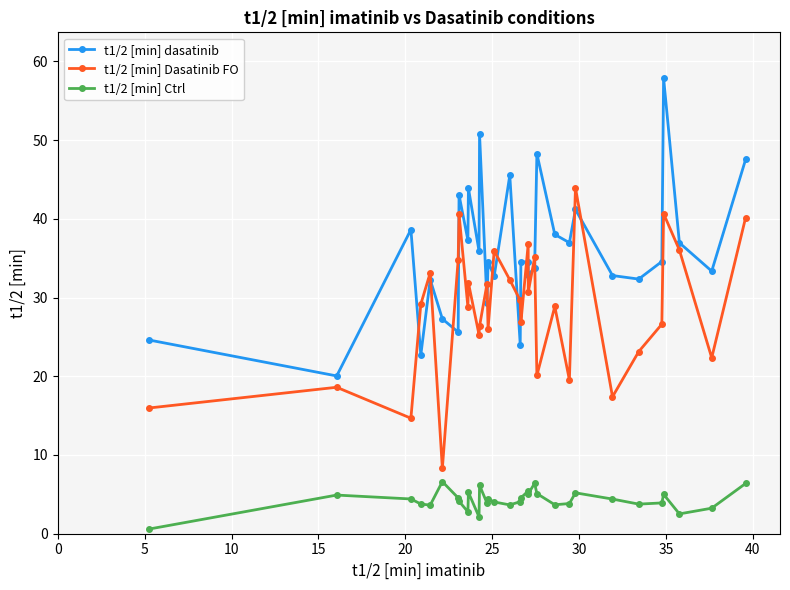

True or false: t1/2 [min] Ctrl and t1/2 [min] Dasatinib FO cross at least once.

False